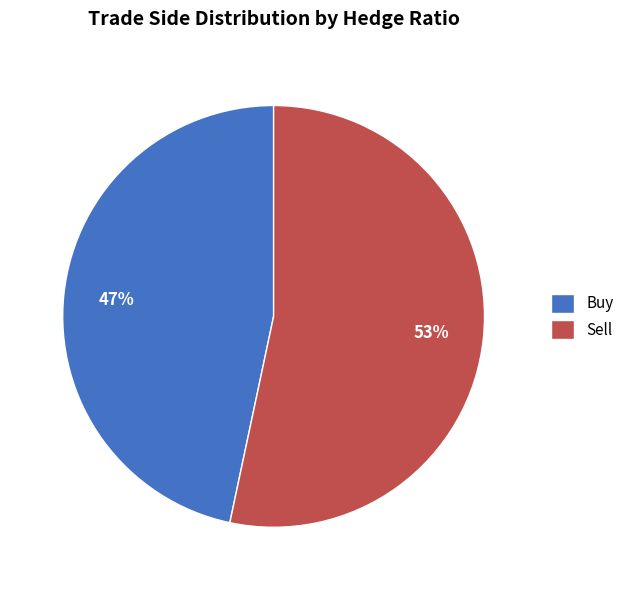

Which has a higher value, Buy or Sell?

Sell